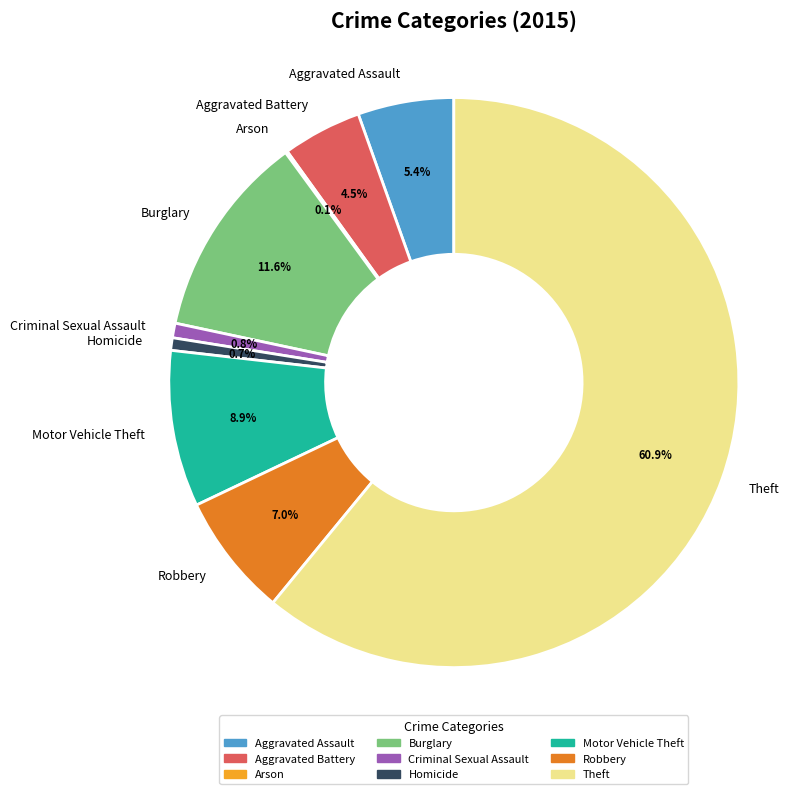

Which category has the biggest portion of the pie?

Theft